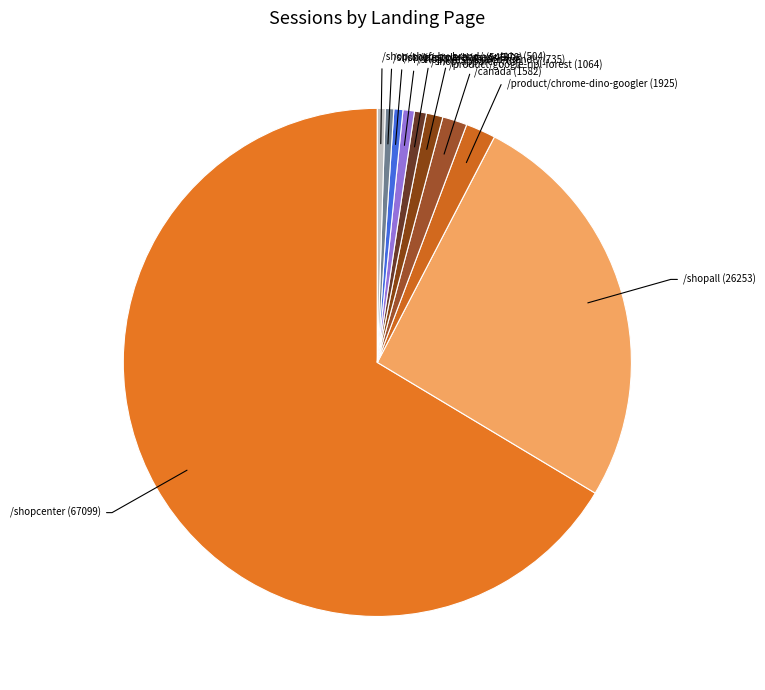

Which category has the smallest portion of the pie?

/shop/shop-by-brand/youtube (504)